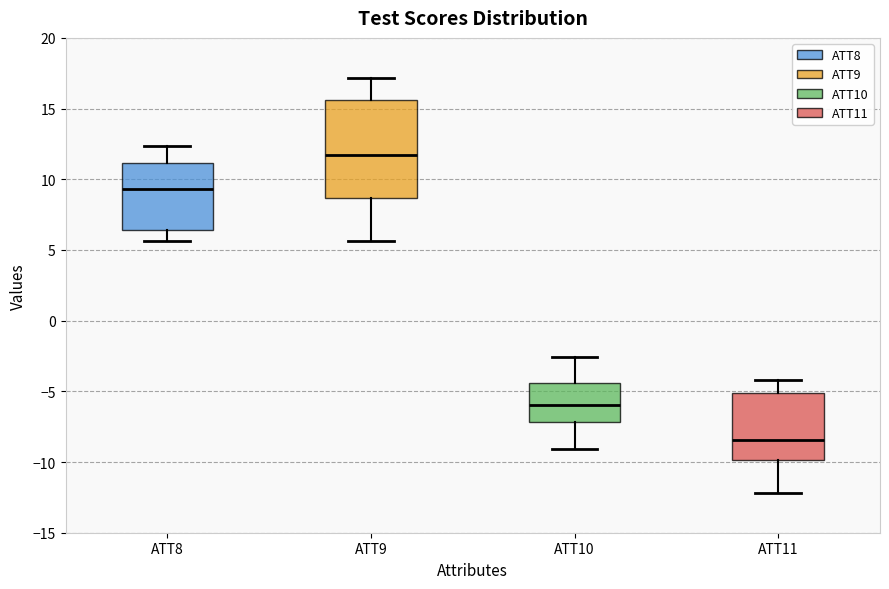

Reading left to right, read every box against the y-axis: the position of its median line, the range the box covers, and the ends of its whiskers. The values are not printed on the chart, so give them approximately, as read against the axis.

ATT8: median 9.5, box 6.5 to 11.0, whiskers 5.5 to 12.5
ATT9: median 11.5, box 8.5 to 15.5, whiskers 5.5 to 17.0
ATT10: median -6.0, box -7.0 to -4.5, whiskers -9.0 to -2.5
ATT11: median -8.5, box -10.0 to -5.0, whiskers -12.0 to -4.0